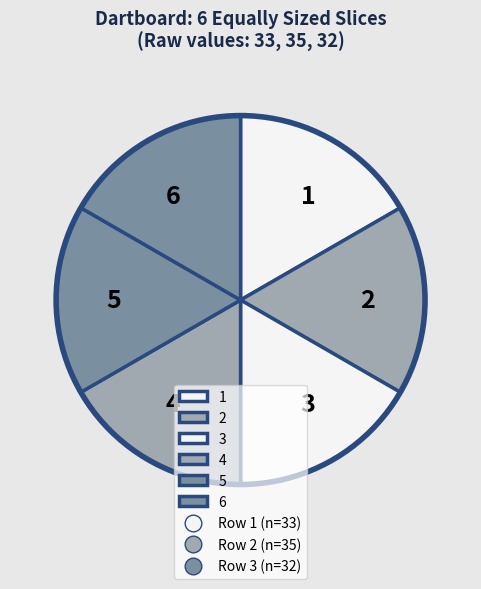

What is the ratio of the value at 2 to the value at 5?

1.0